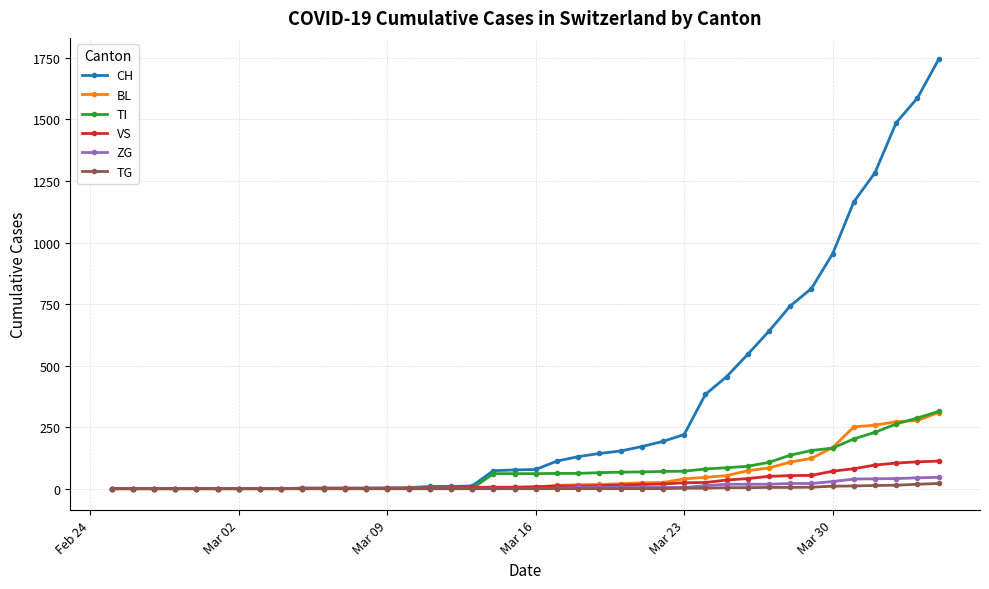

Which series has the largest total across all categories?

CH